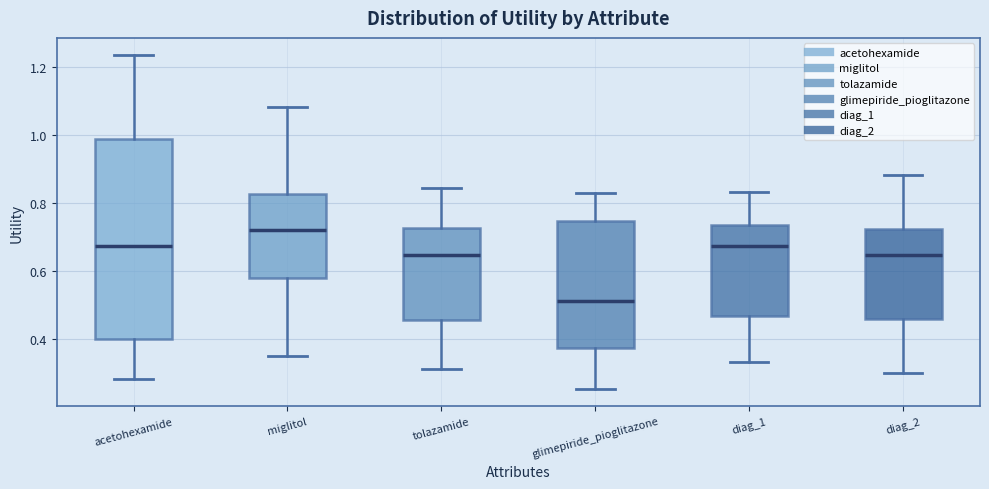

Where does the upper whisker of the box for tolazamide end on the y-axis? The values are not printed on the chart, so give them approximately, as read against the axis.

0.84